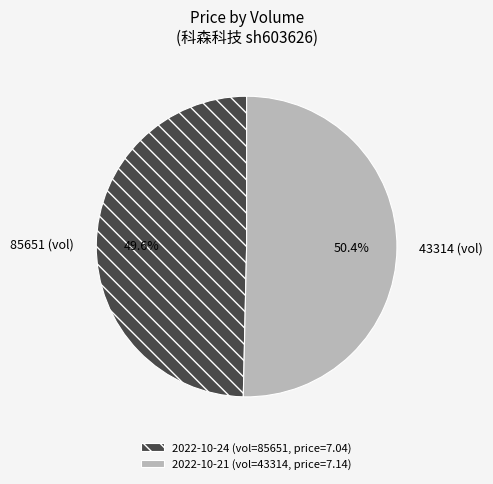

What is the ratio of the value at 2022-10-24 (vol=85651, price=7.04) to the value at 2022-10-21 (vol=43314, price=7.14)?

1.0